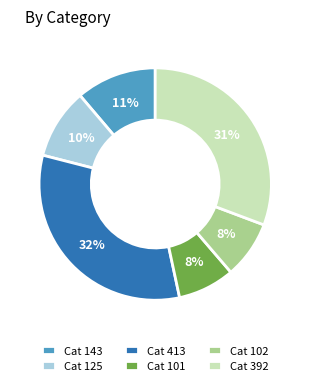

What is the largest slice in the pie chart?

Cat 413